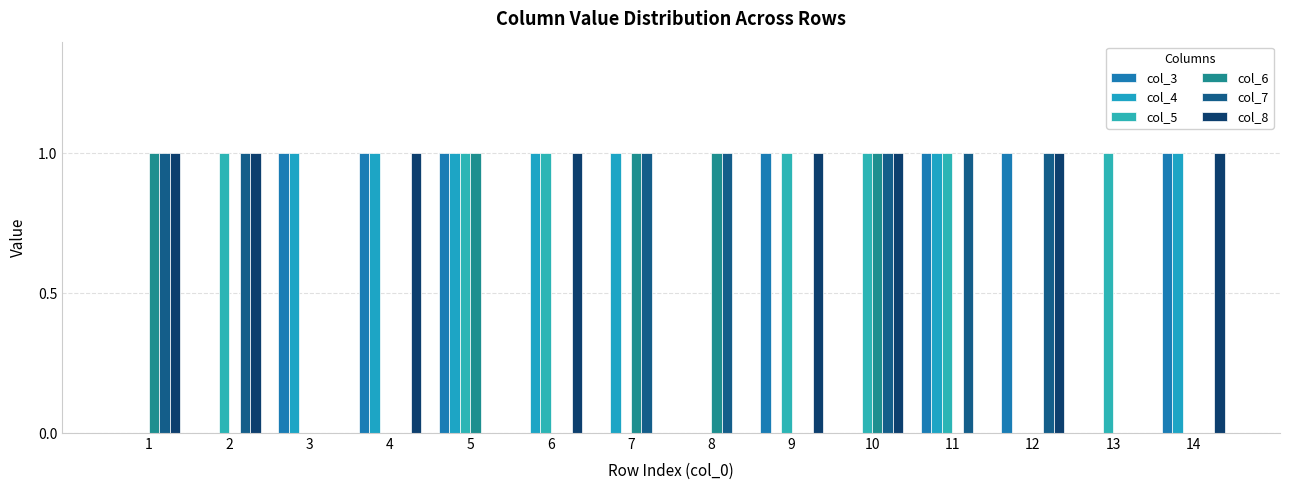

At how many categories does at least one series exceed 0?

14